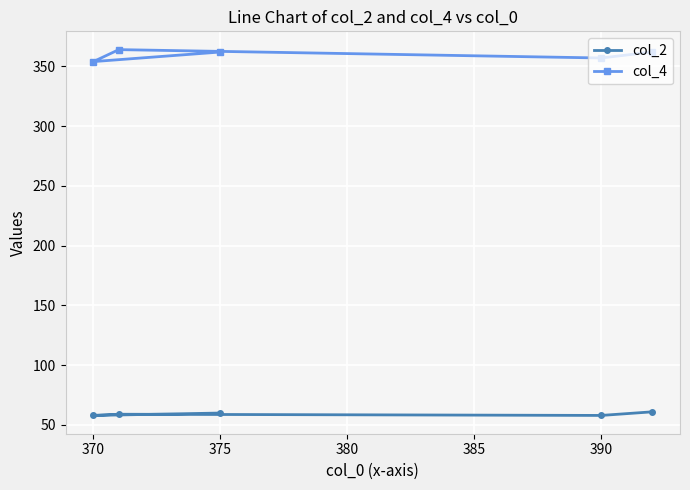

True or false: col_2 has a value of 98 at 370.

False